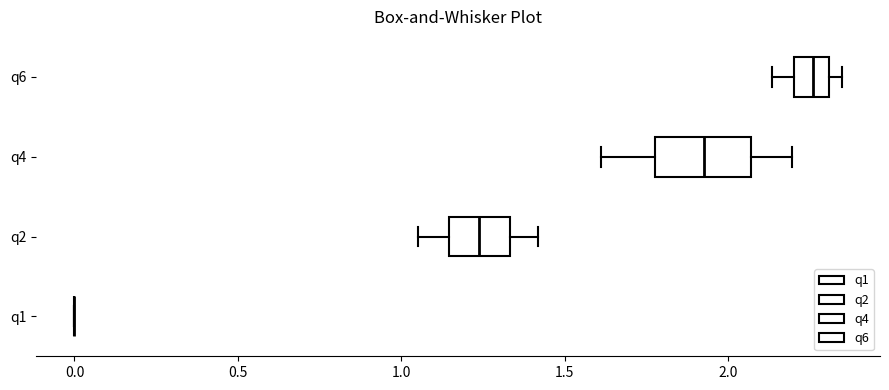

Reading bottom to top, transcribe this box plot: for each box, give where its median line is, the range the box spans, and where its two whiskers end, as read against the x-axis. The values are not printed on the chart, so give them approximately, as read against the axis.

q1: box collapsed to a line at 0.00, whiskers 0.00 to 0.00
q2: median 1.25, box 1.15 to 1.35, whiskers 1.05 to 1.40
q4: median 1.95, box 1.80 to 2.05, whiskers 1.60 to 2.20
q6: median 2.25, box 2.20 to 2.30, whiskers 2.15 to 2.35